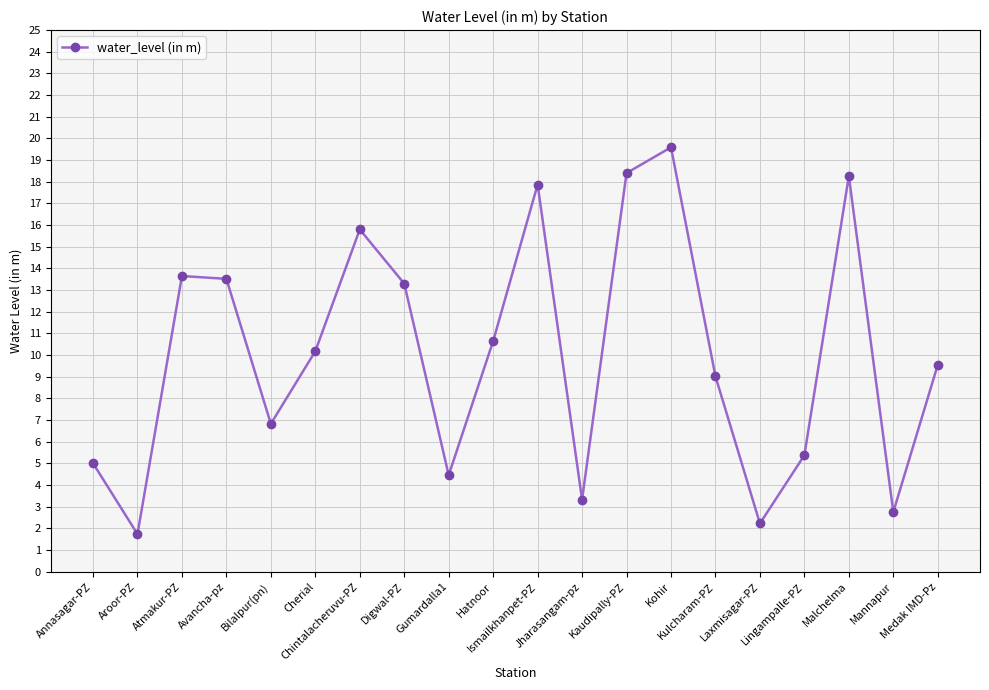

What is the average value?

10.1